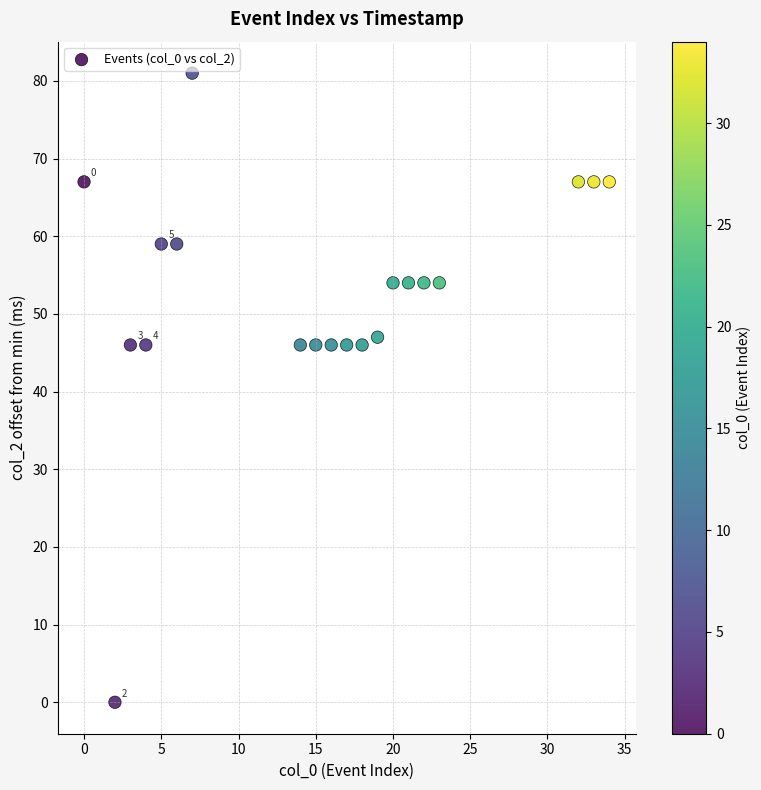

What is the range of Y values (max minus min)?

81